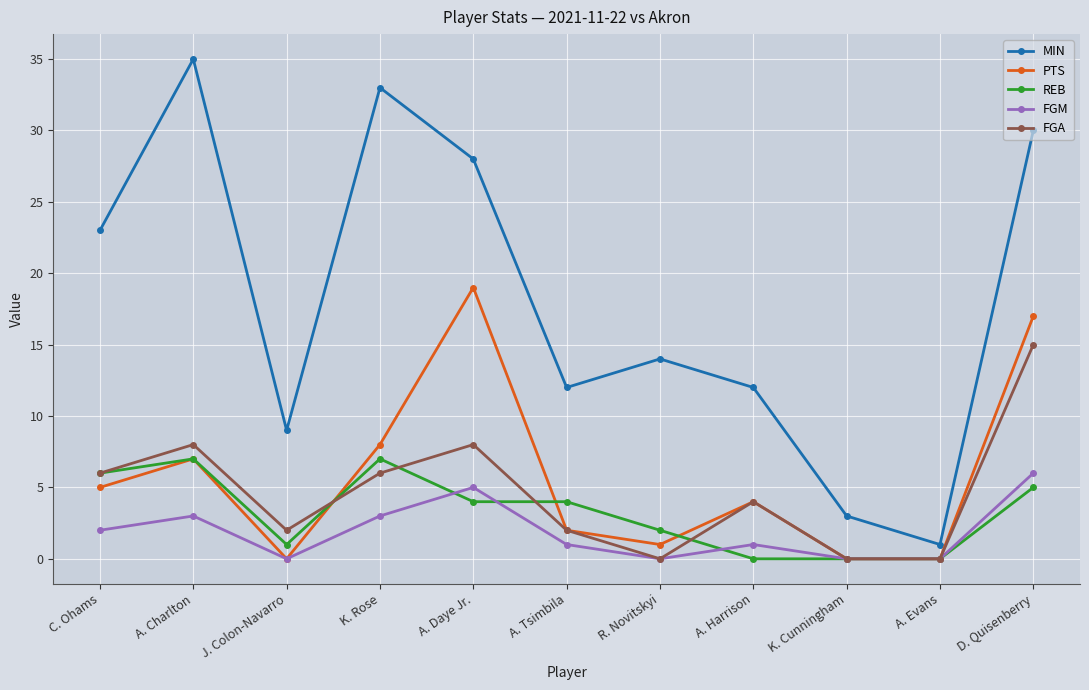

True or false: FGA and MIN intersect in this chart.

False